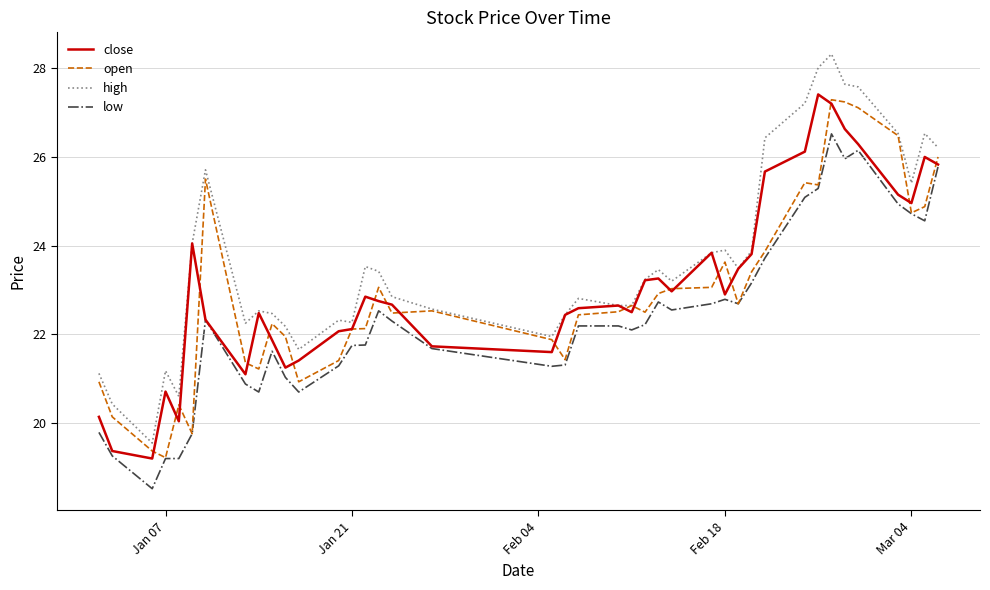

Which series has the largest total across all categories?

high